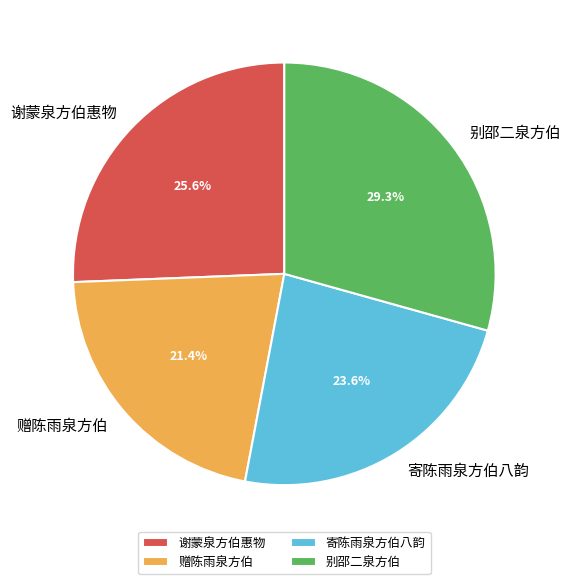

What percentage is NOT represented by 赠陈雨泉方伯?

78.6%